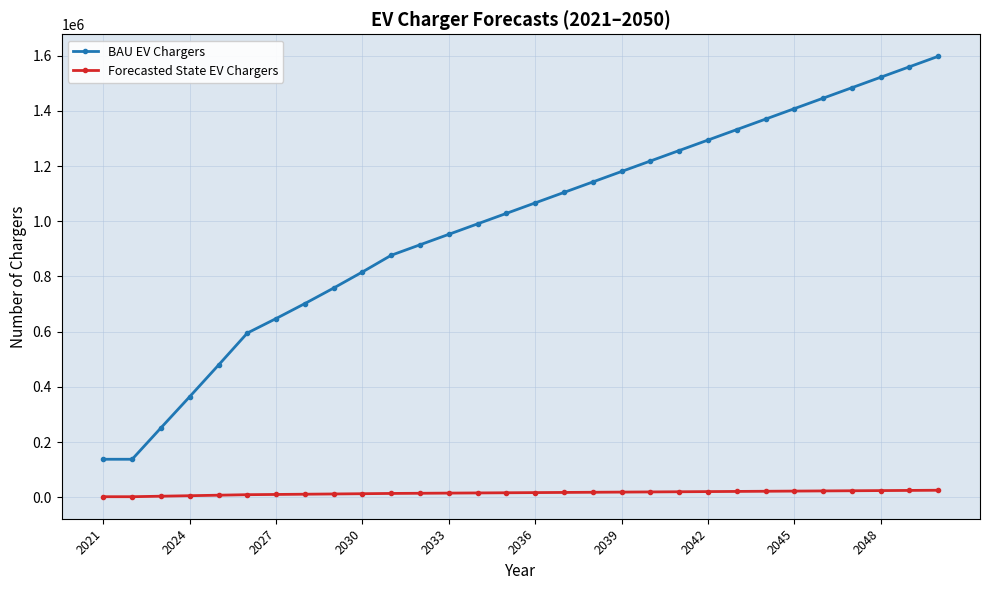

What are all the series names shown in the legend?

BAU EV Chargers, Forecasted State EV Chargers